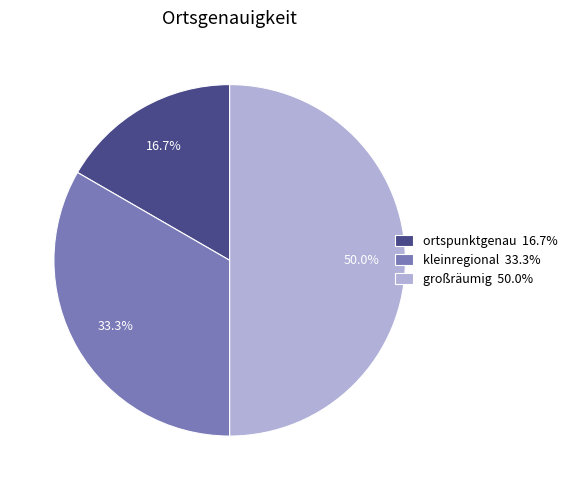

Count the number of slices in the pie.

3